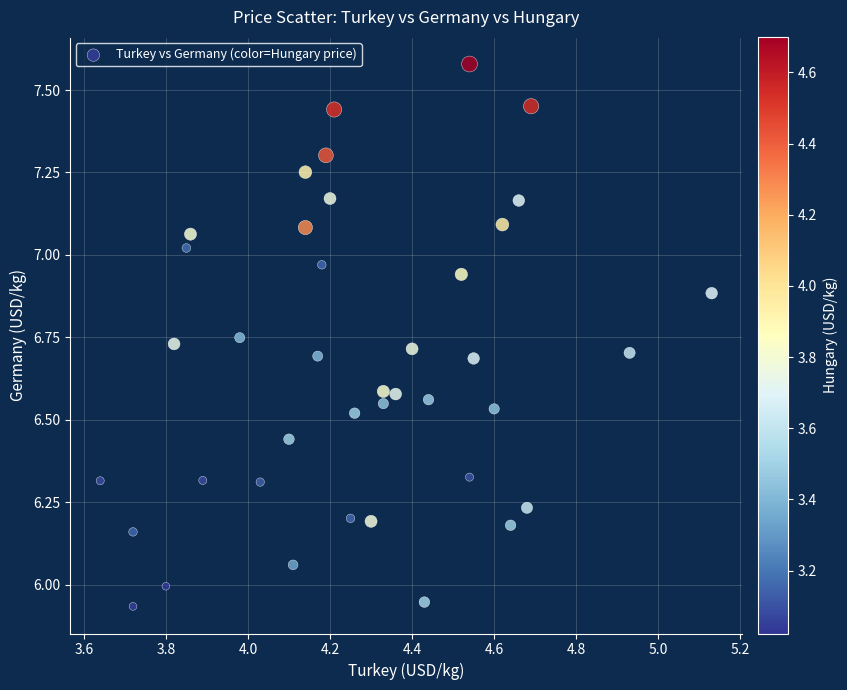

What is the range of Y values (max minus min)?

1.6